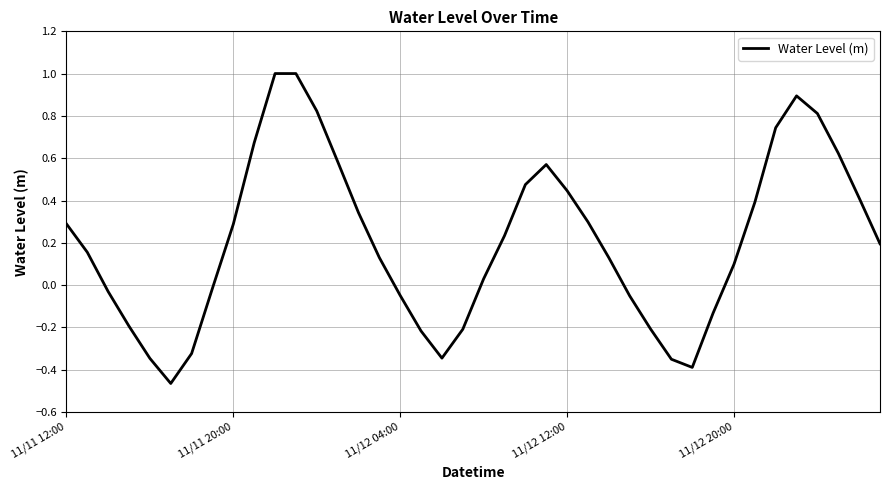

What is the greatest value displayed?

1.0